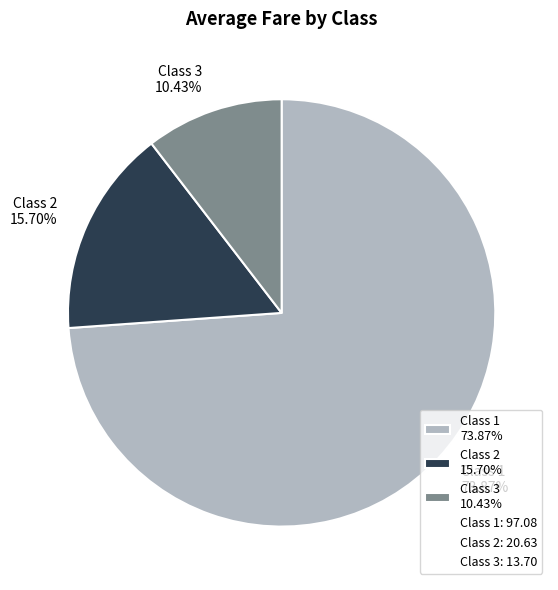

Which category has the biggest portion of the pie?

Class 1